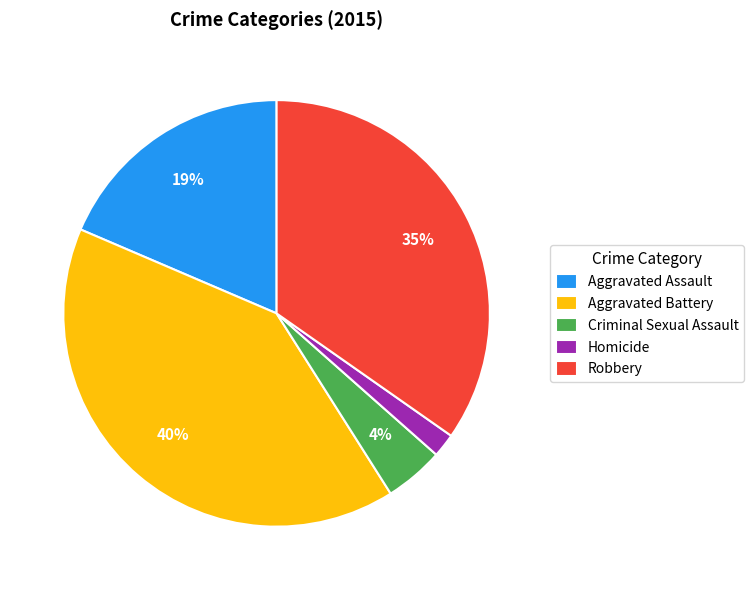

The Homicide slice represents 15% of the pie. True or false?

False